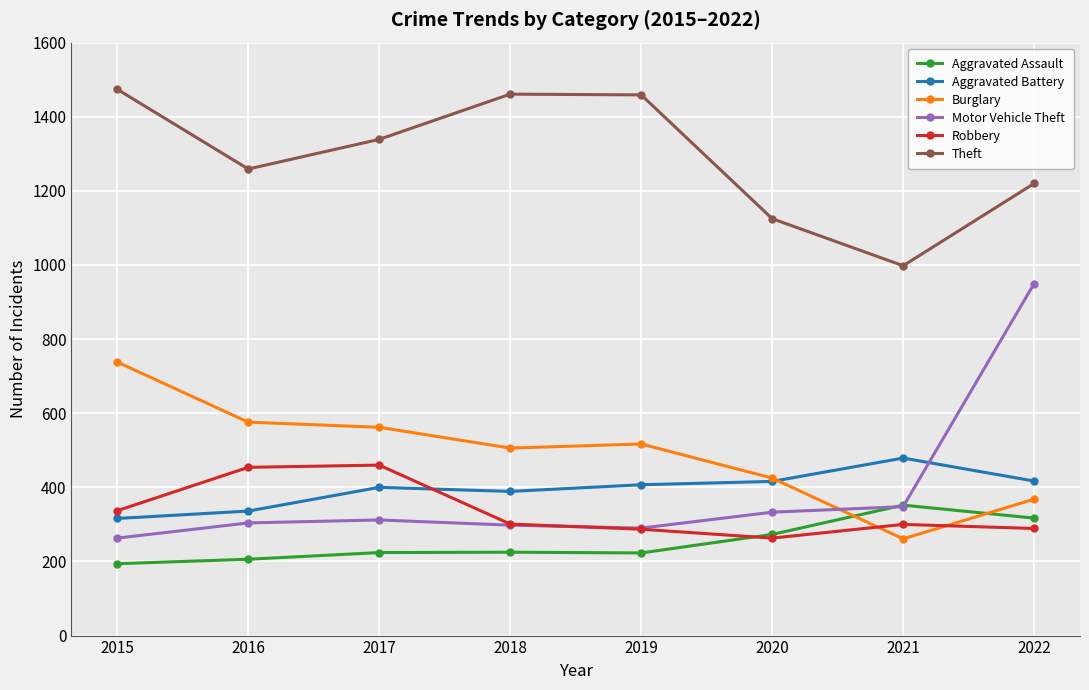

Is this an area chart (filled region under the line)?

No